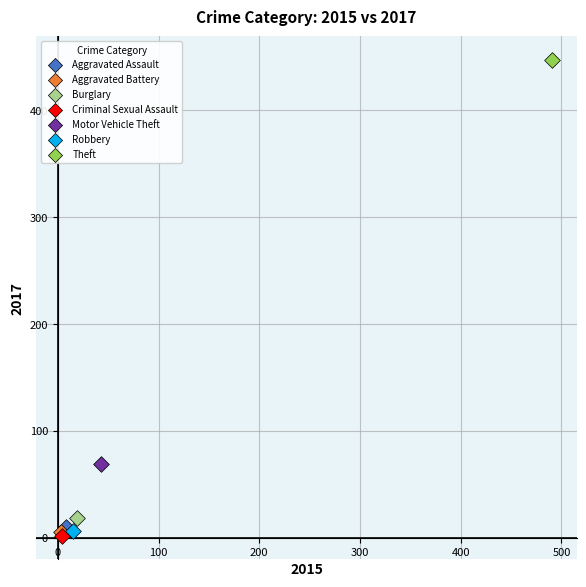

What are all the series names shown in the legend?

Aggravated Assault, Aggravated Battery, Burglary, Criminal Sexual Assault, Motor Vehicle Theft, Robbery, Theft